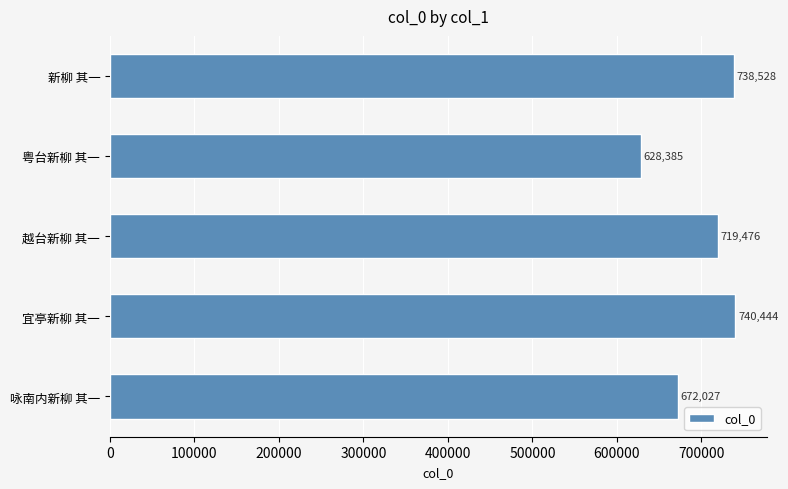

Rank the categories by value from highest to lowest.

宜亭新柳 其一, 新柳 其一, 越台新柳 其一, 咏南内新柳 其一, 粤台新柳 其一